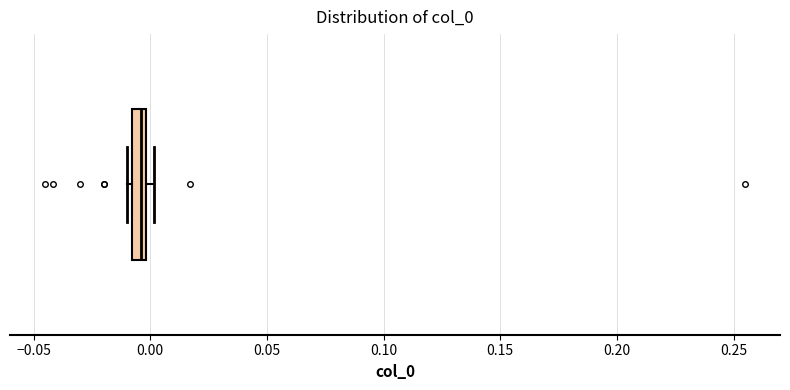

Where is the right edge of the box on the x-axis? The values are not printed on the chart, so give them approximately, as read against the axis.

0.000